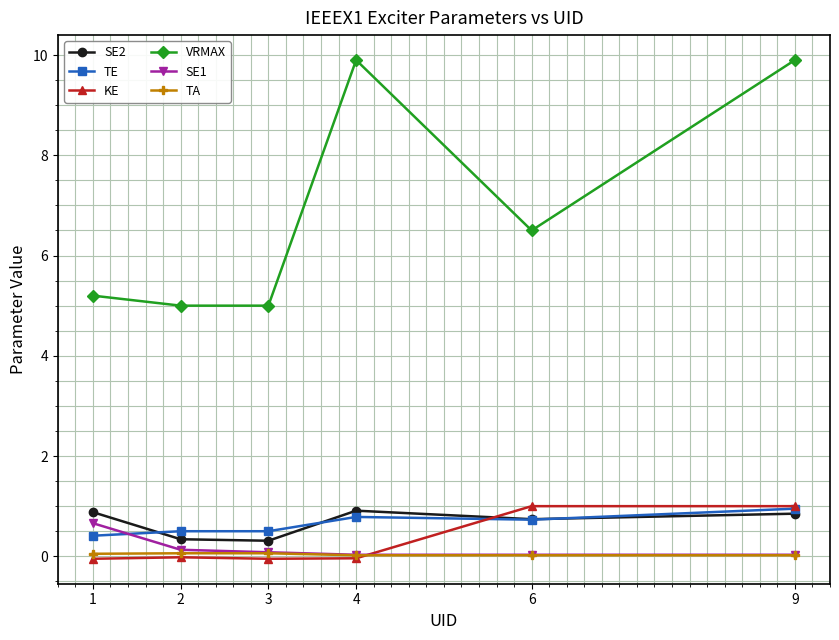

Count the number of categories in the chart.

6